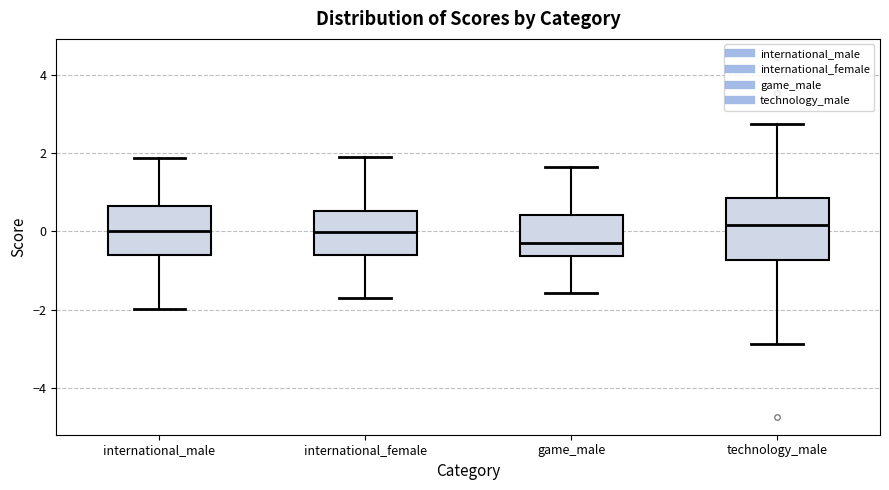

Where does the lower whisker of the box for technology_male end on the y-axis? The values are not printed on the chart, so give them approximately, as read against the axis.

-2.8